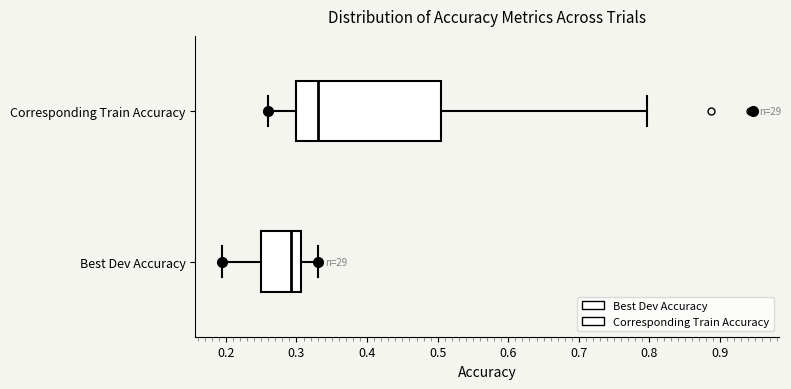

Where is the right edge of the box for Corresponding Train Accuracy on the x-axis? The values are not printed on the chart, so give them approximately, as read against the axis.

0.50